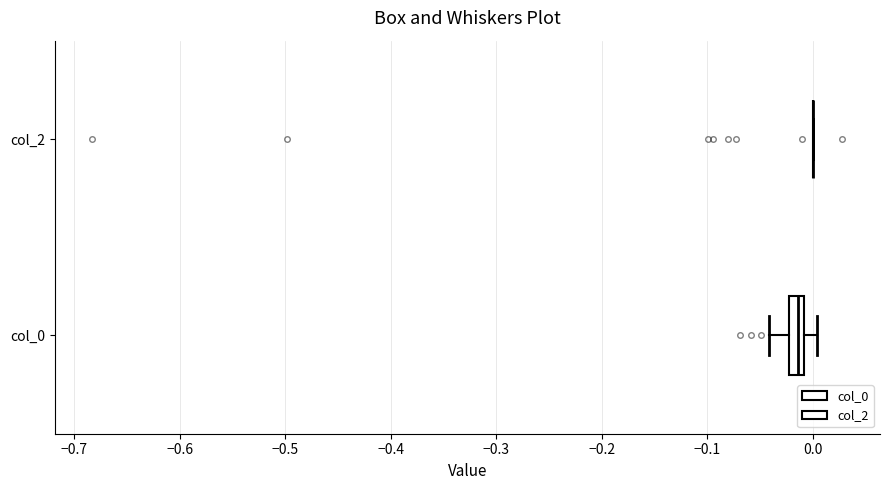

Comparing the boxes themselves (not the whiskers), which one is the widest?

col_0